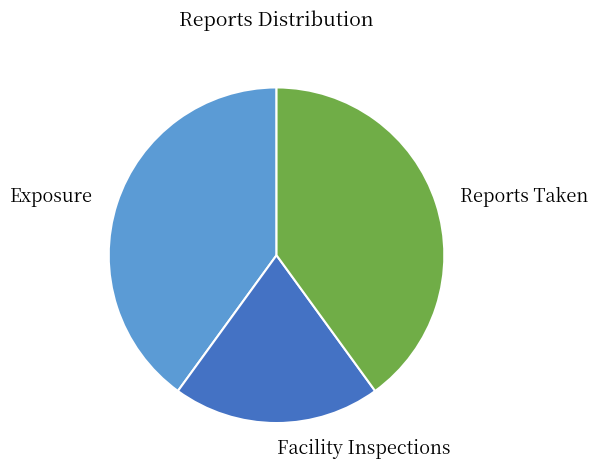

Do Exposure and Facility Inspections together represent more than half of the pie?

Yes